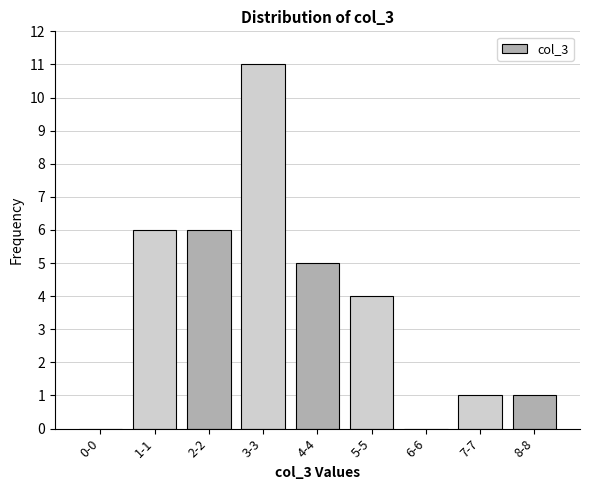

Reading left to right, extract all data points from this chart.

0-0=0	1-1=6	2-2=6	3-3=11	4-4=5	5-5=4	6-6=0	7-7=1	8-8=1